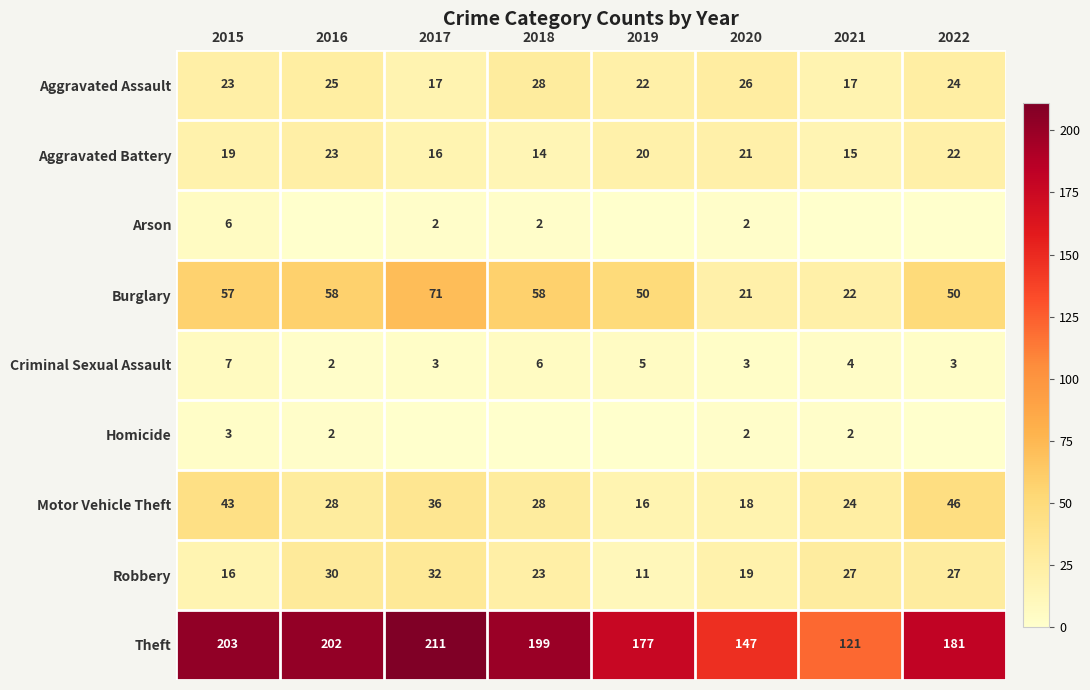

What is the difference between the maximum and minimum values in the Motor Vehicle Theft series?

30